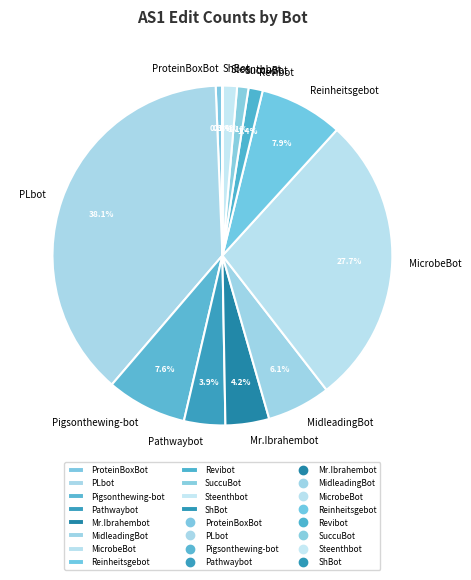

To the nearest percent, what is the average slice percentage?

8%